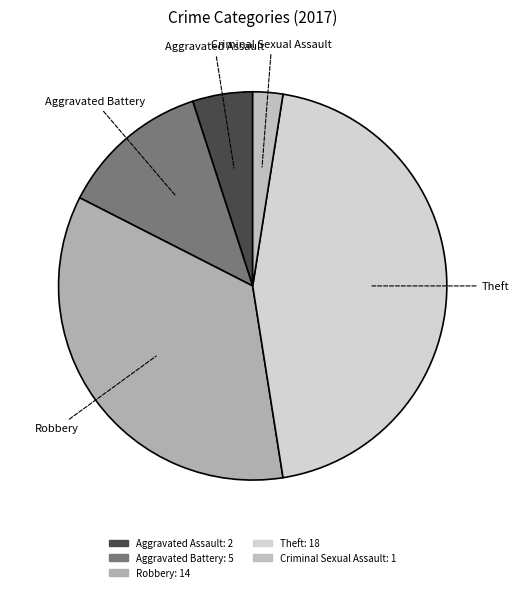

Count the number of slices in the pie.

5